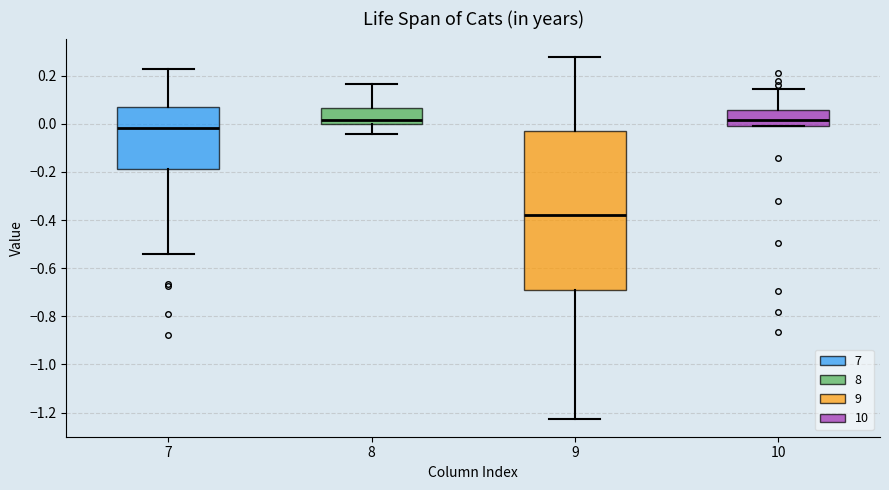

Where is the lower edge of the box at x = 8 on the y-axis? The values are not printed on the chart, so give them approximately, as read against the axis.

0.00